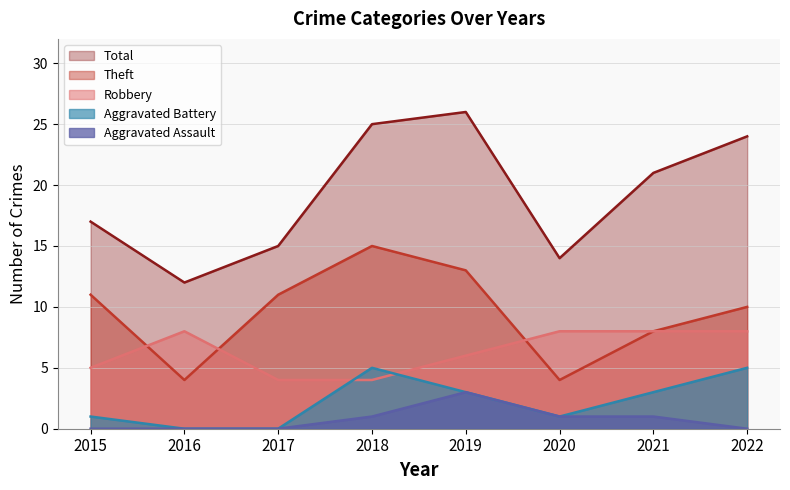

True or false: Aggravated Battery and Aggravated Assault intersect in this chart.

False